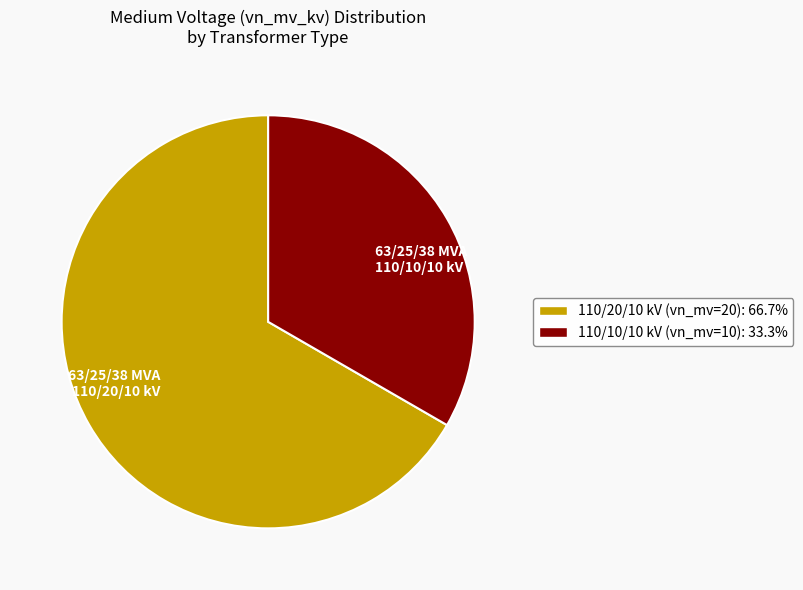

What is the ratio of the value at 63/25/38 MVA 110/20/10 kV to the value at 63/25/38 MVA 110/10/10 kV?

2.0